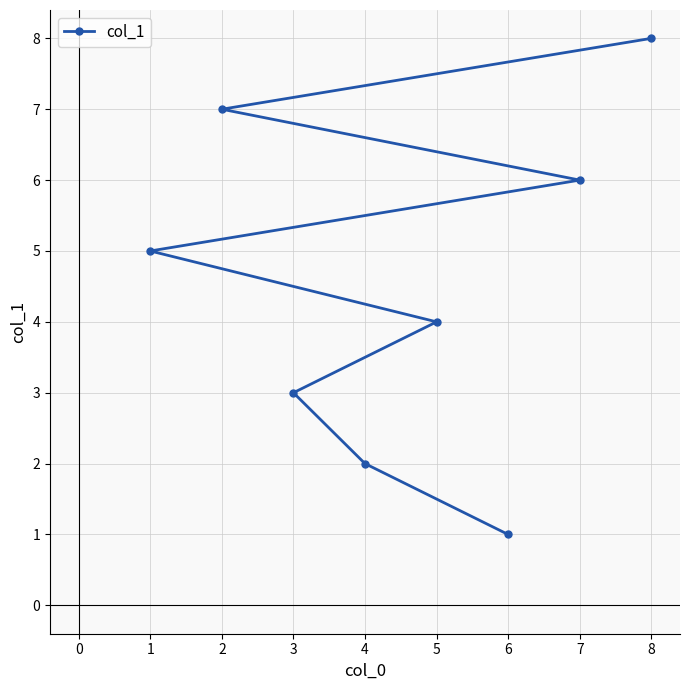

Reading left to right, list all the values displayed in this chart.

1=5	2=7	3=3	4=2	5=4	6=1	7=6	8=8